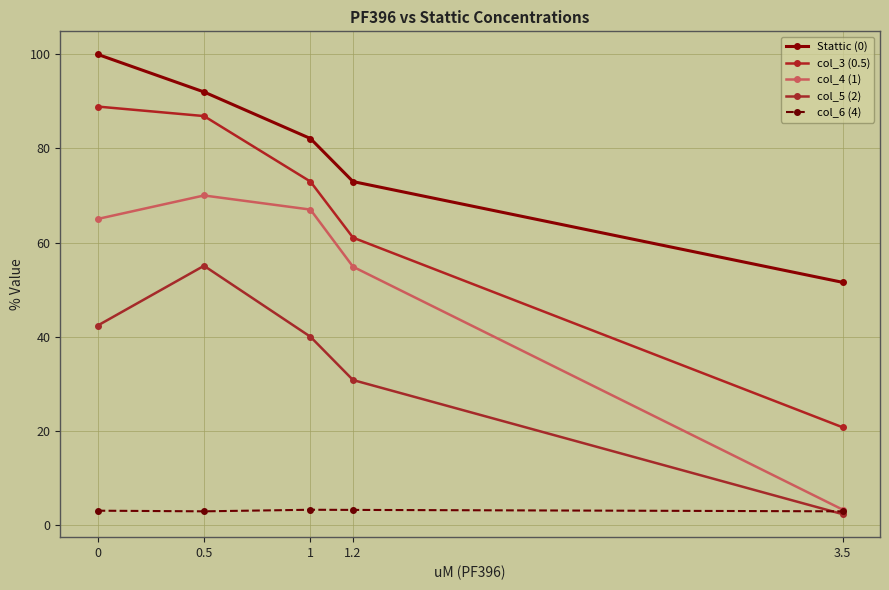

At which category does col_5 (2) reach its first local peak?

0.5